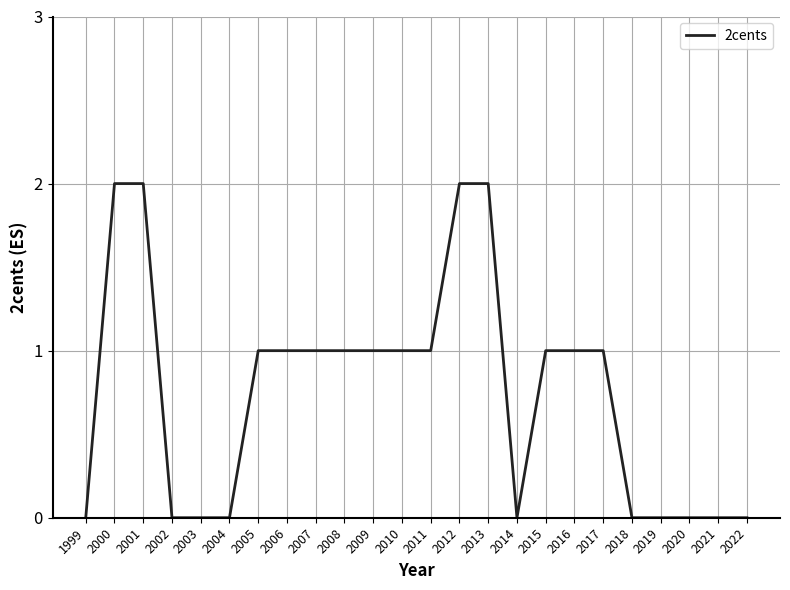

Is it true that the value at 2021 is -1?

False